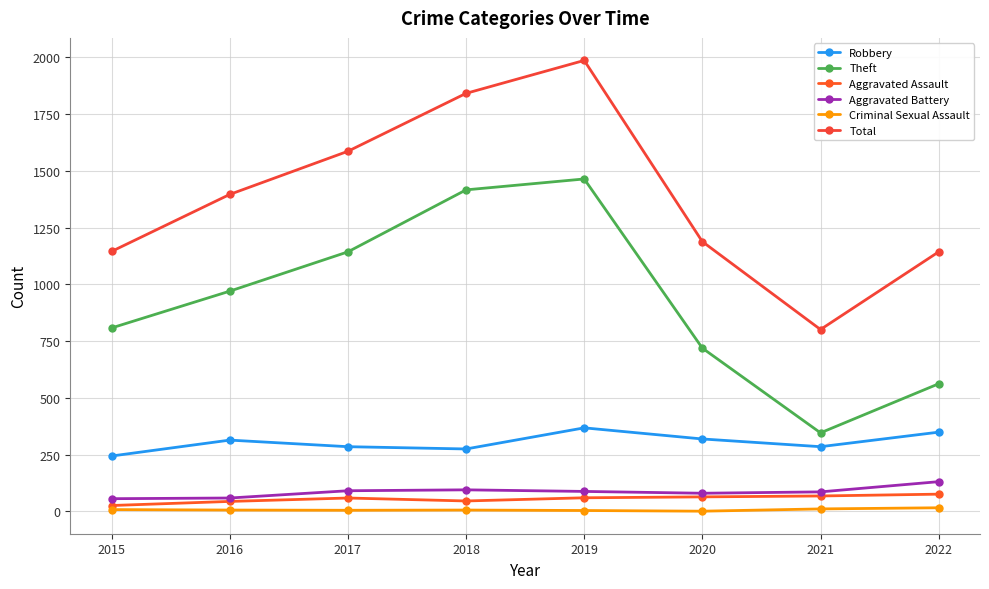

Reading left to right, transcribe all the data shown in this chart.

Robbery: 244	314	285	275	368	319	285	349
Theft: 808	970	1143	1416	1464	719	346	562
Aggravated Assault: 26	44	59	46	60	64	68	76
Aggravated Battery: 56	59	91	95	88	80	86	131
Criminal Sexual Assault: 8	6	5	6	4	1	11	16
Total: 1145	1396	1586	1841	1986	1188	801	1143